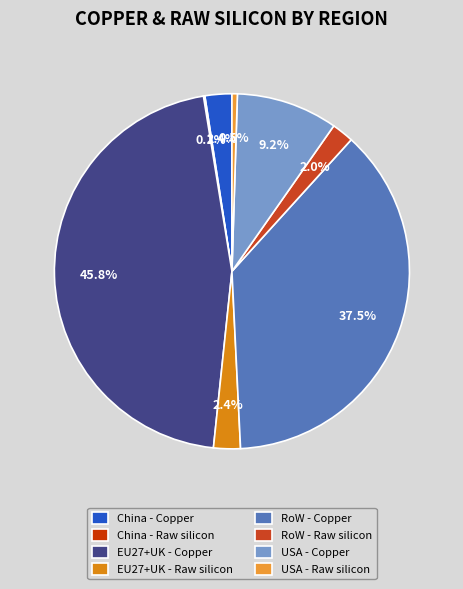

Combined, do China - Copper and EU27+UK - Raw silicon account for over 50%?

No